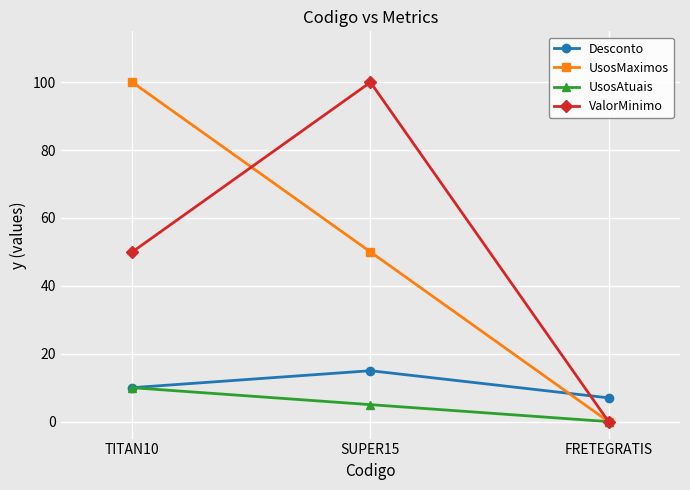

Which label corresponds to the smallest value in the chart?

FRETEGRATIS